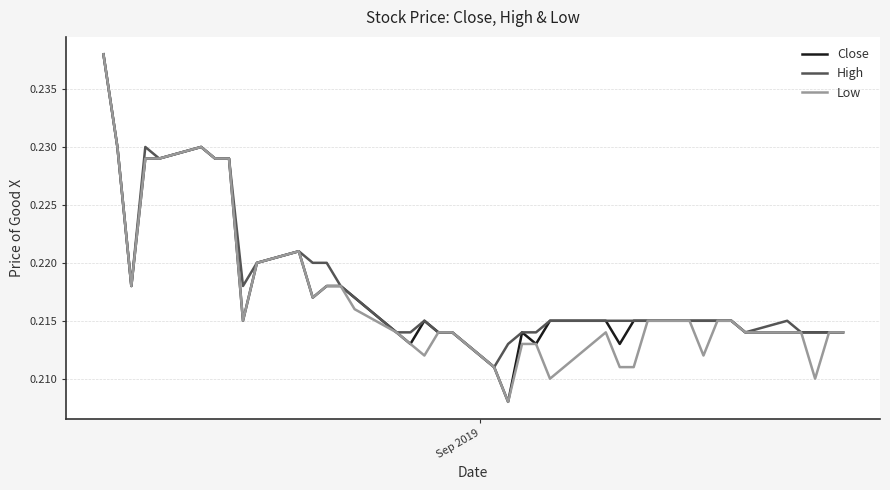

True or false: Close and Low cross at least once.

False